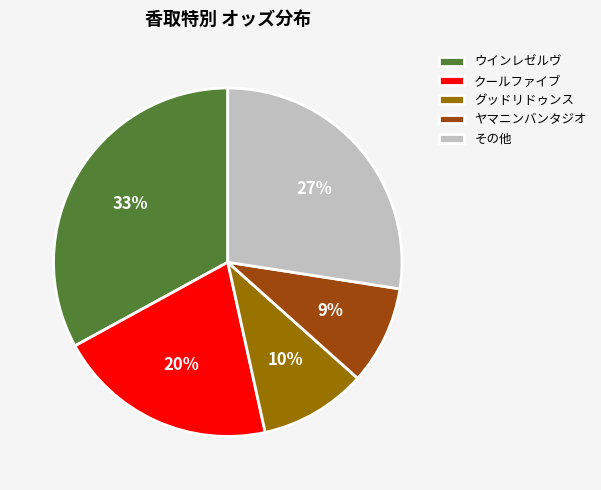

What is the largest slice in the pie chart?

ウインレゼルヴ